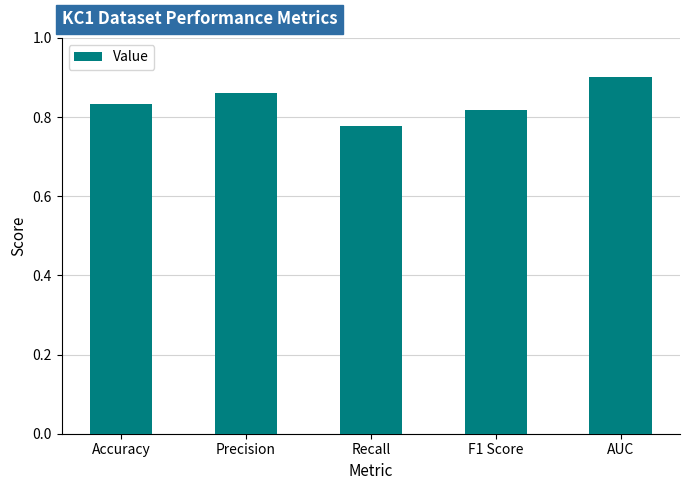

Count the number of categories in the chart.

5